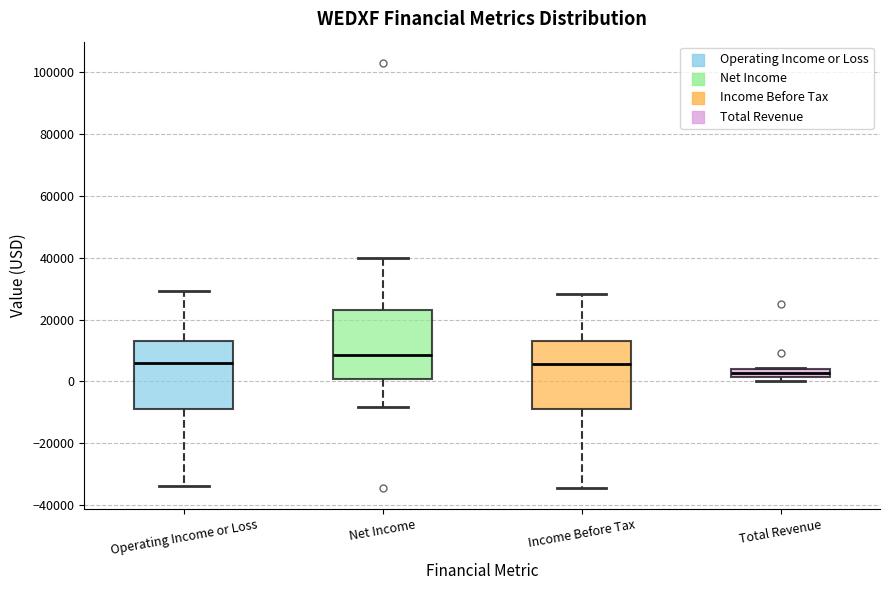

Where does the upper whisker of the box for Operating Income or Loss end on the y-axis? The values are not printed on the chart, so give them approximately, as read against the axis.

30000